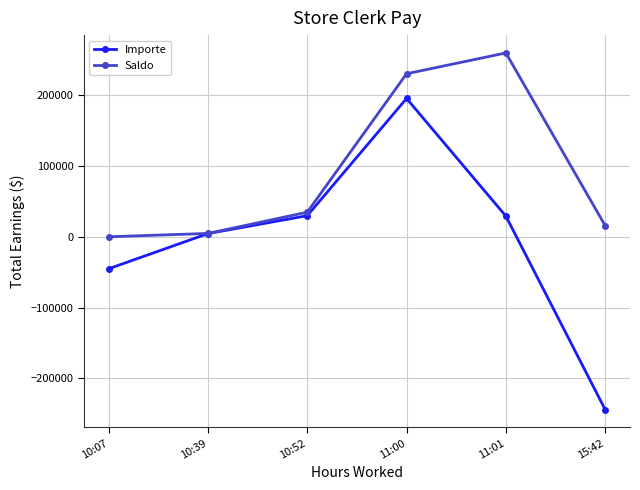

Which category has the highest value in the Importe series?

11:00